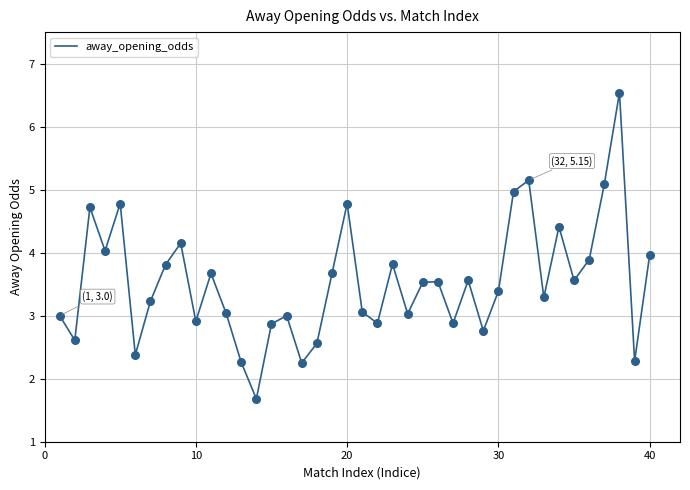

What is the difference between the maximum and minimum values?

4.9